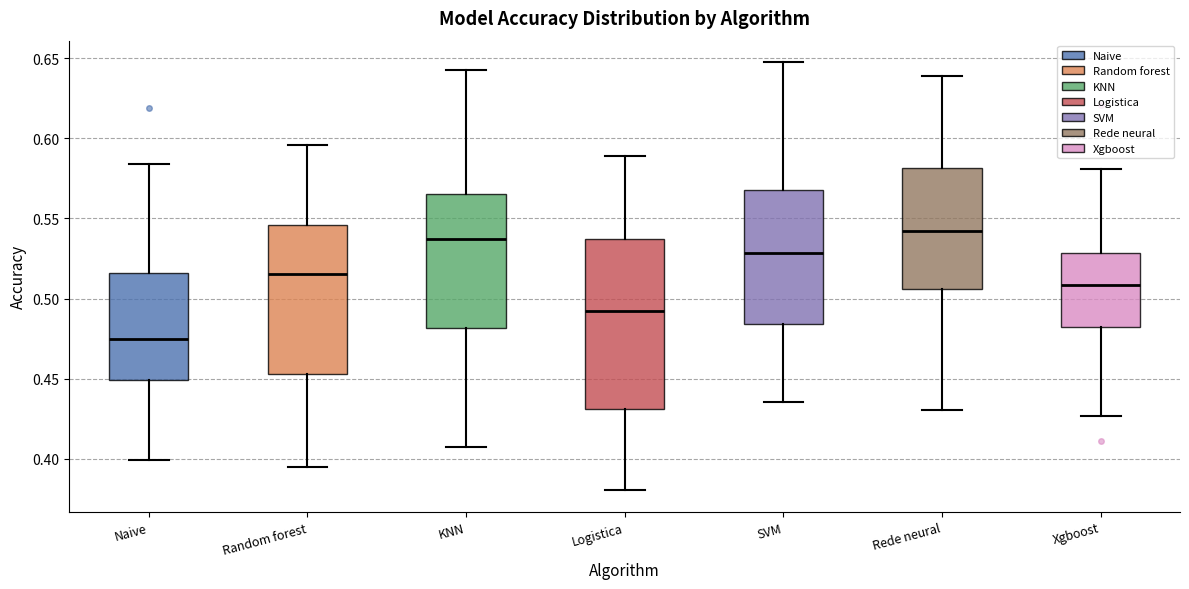

Comparing the boxes themselves (not the whiskers), which one is the tallest?

Logistica